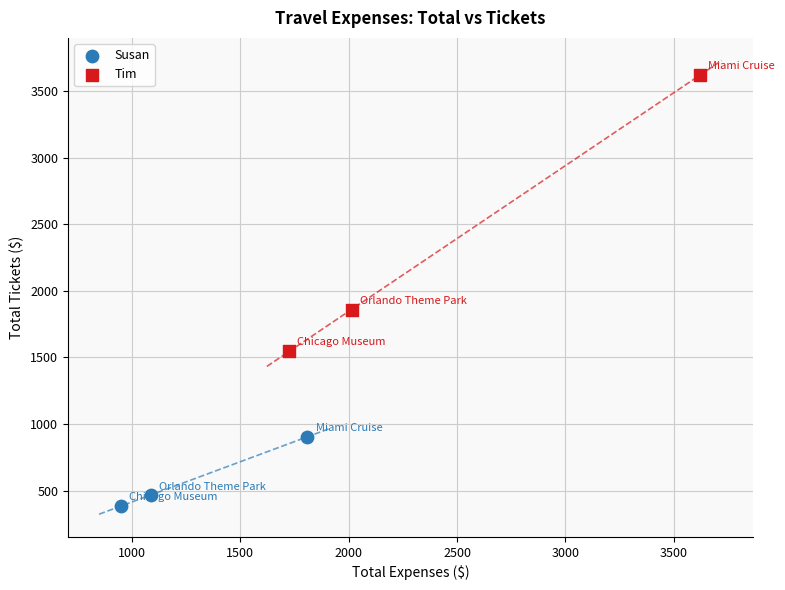

Which series reaches the maximum Y coordinate?

Tim